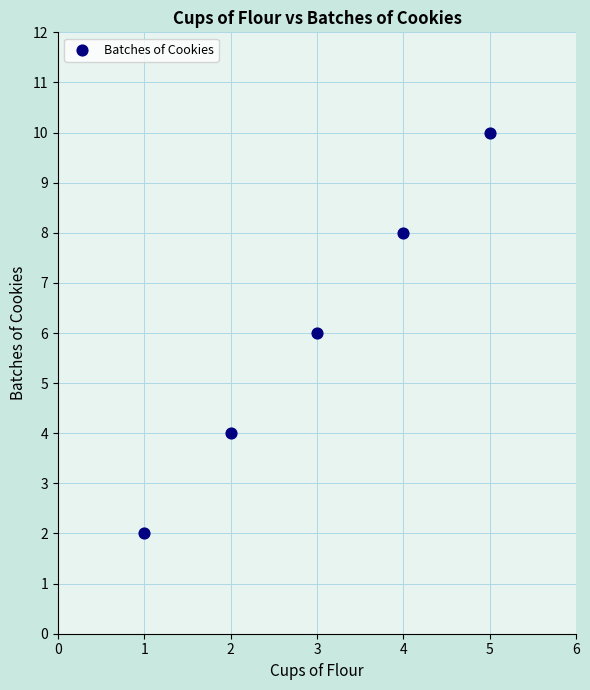

What is the average Y value?

6